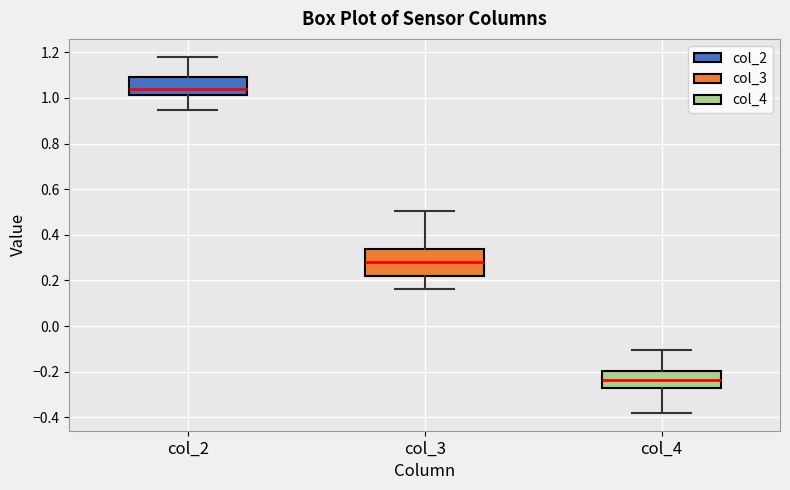

Reading left to right, read every box against the y-axis: the position of its median line, the range the box covers, and the ends of its whiskers. The values are not printed on the chart, so give them approximately, as read against the axis.

col_2: median 1.04, box 1.02 to 1.10, whiskers 0.94 to 1.18
col_3: median 0.28, box 0.22 to 0.34, whiskers 0.16 to 0.50
col_4: median -0.24, box -0.28 to -0.20, whiskers -0.38 to -0.10